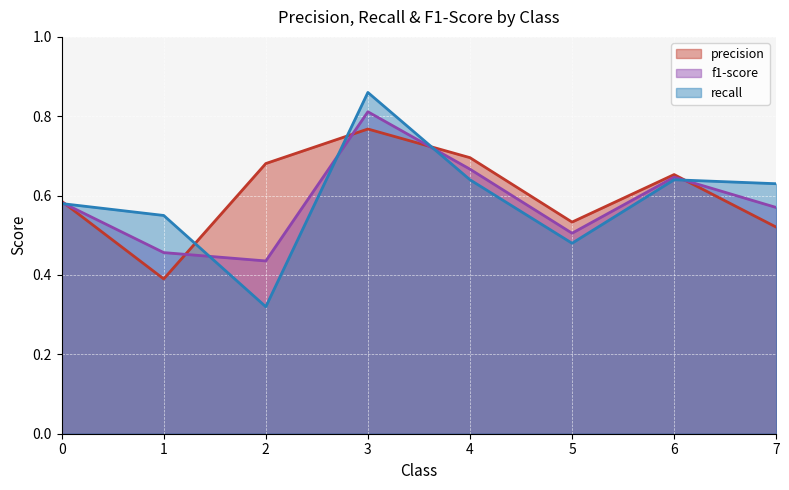

Count the f1-score values in the range 0 to 1.

8